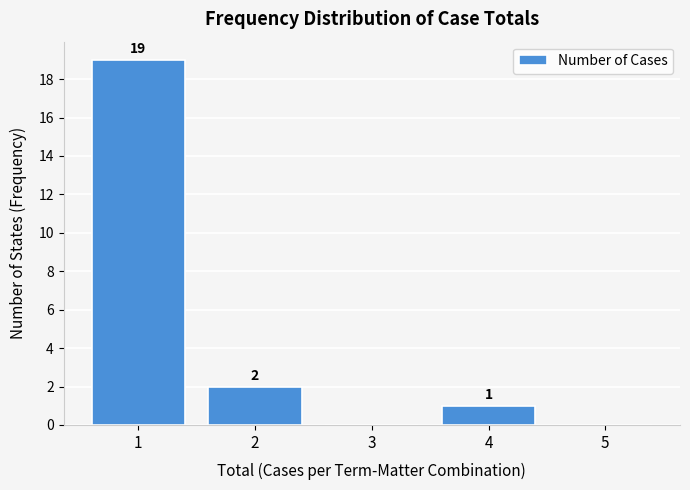

Which range on the x-axis has the tallest bar?

0.5 to 1.5